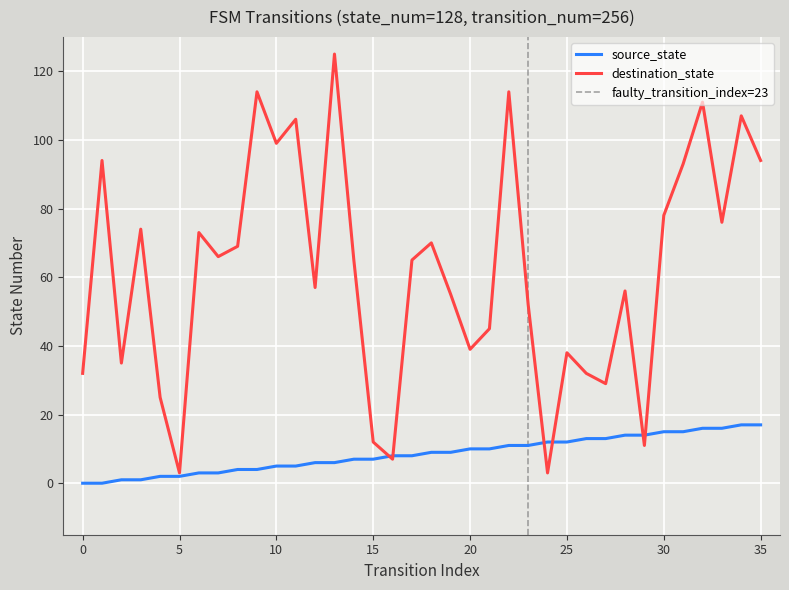

Is it true that destination_state equals 23 at 20?

False